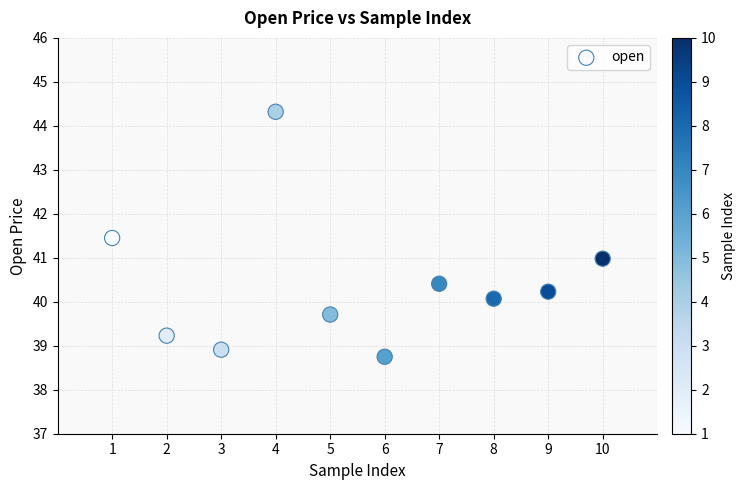

What is the range of X values (max minus min)?

9.0